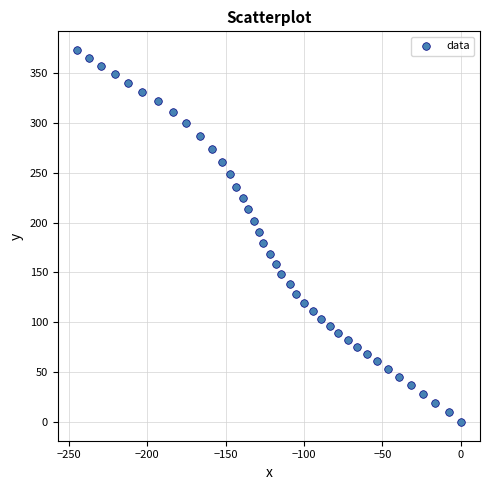

What is the range of Y values (max minus min)?

372.9